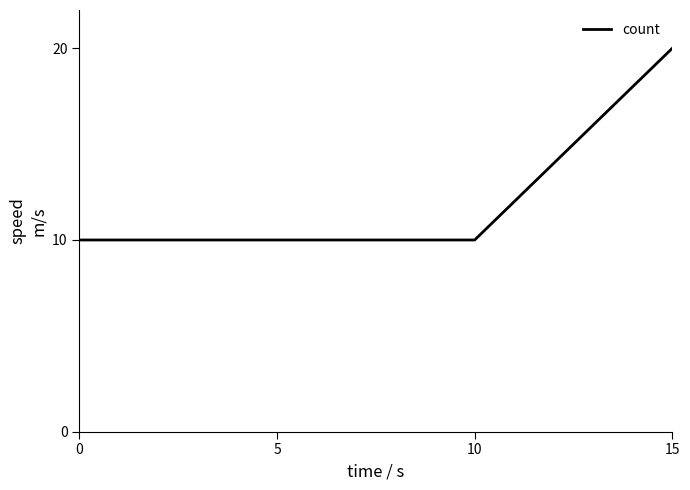

Count the values in the range 10 to 20.

3